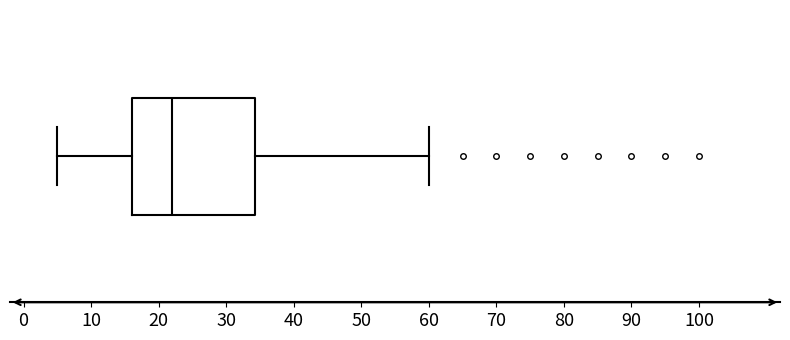

Where does the left whisker of the box end on the x-axis? The values are not printed on the chart, so give them approximately, as read against the axis.

5